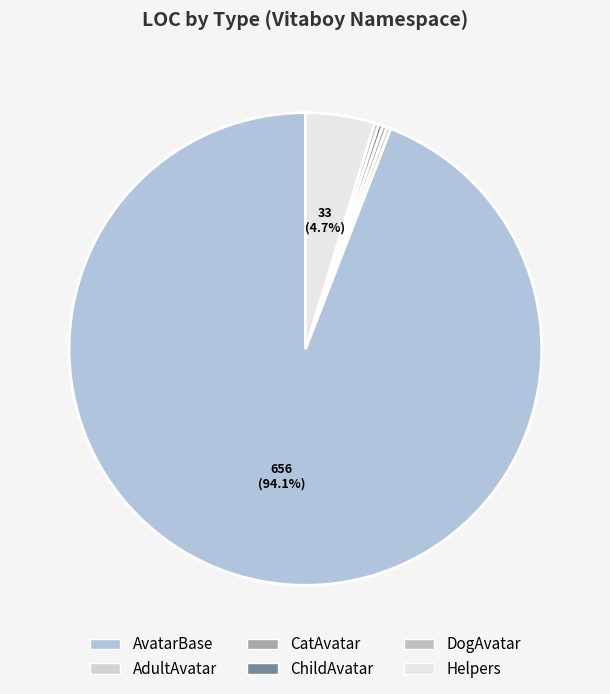

Does any single category account for the majority?

Yes